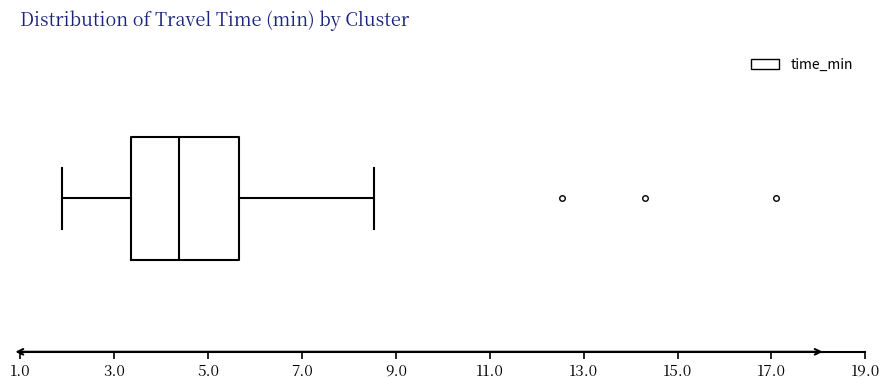

Transcribe this box plot: give where the median line is, the range the box spans, and where the two whiskers end, as read against the x-axis. The values are not printed on the chart, so give them approximately, as read against the axis.

median 4.4, box 3.4 to 5.6, whiskers 1.8 to 8.6